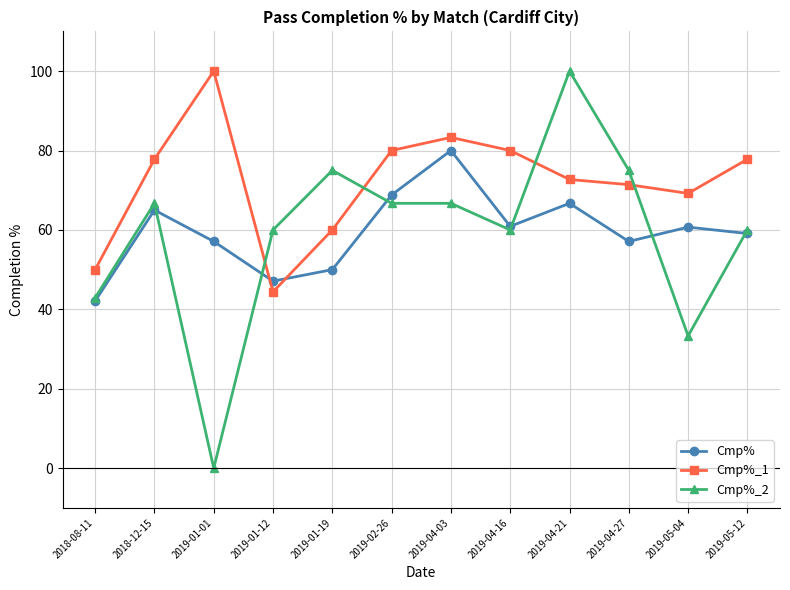

What are all the series names shown in the legend?

Cmp%, Cmp%_1, Cmp%_2